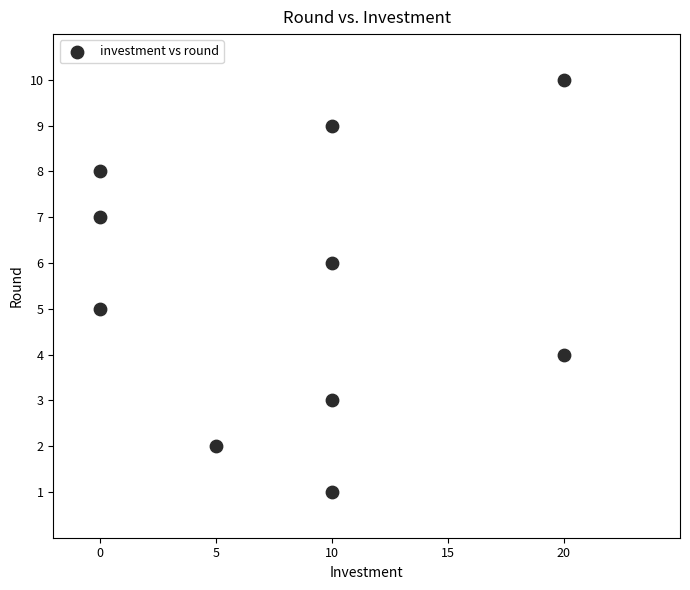

What is the average Y value?

6